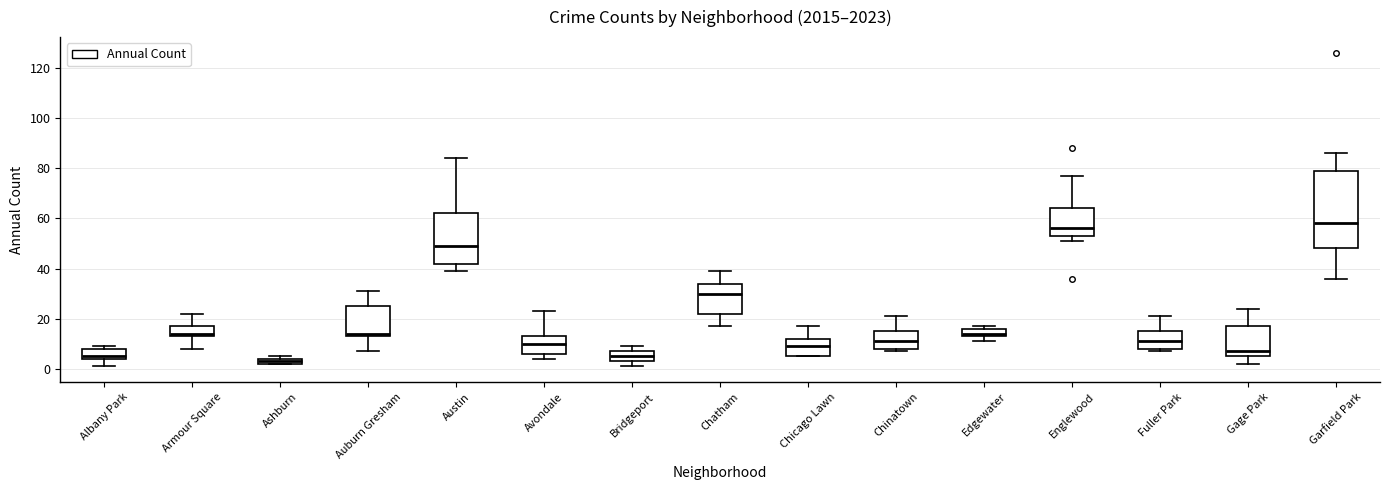

Where does the median line of the box for Chinatown sit on the y-axis? The values are not printed on the chart, so give them approximately, as read against the axis.

12